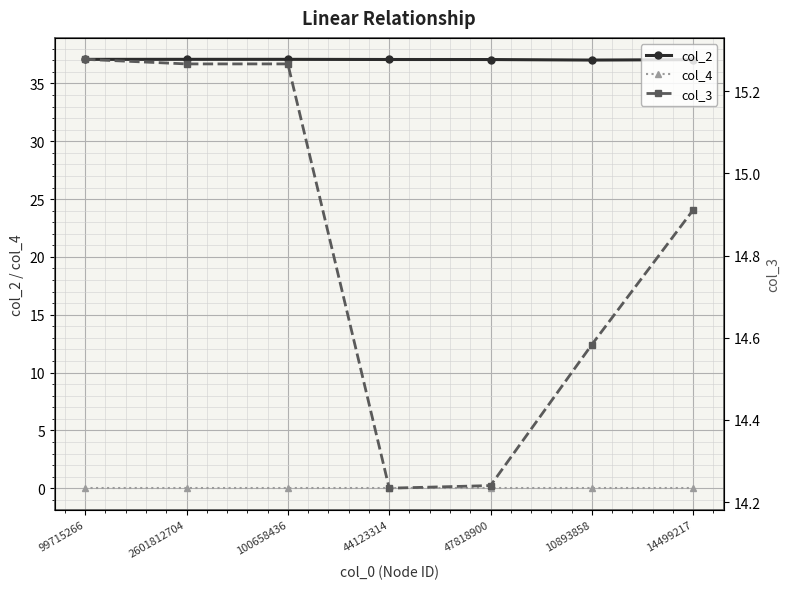

What is the label of the 2nd point from the left?

2601812704